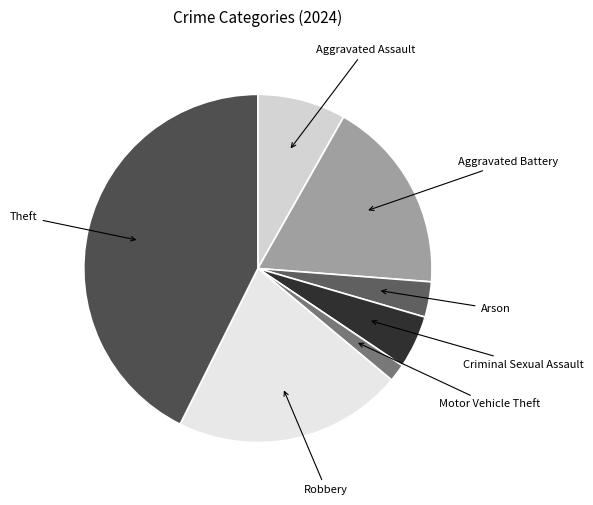

Count the number of slices in the pie.

7